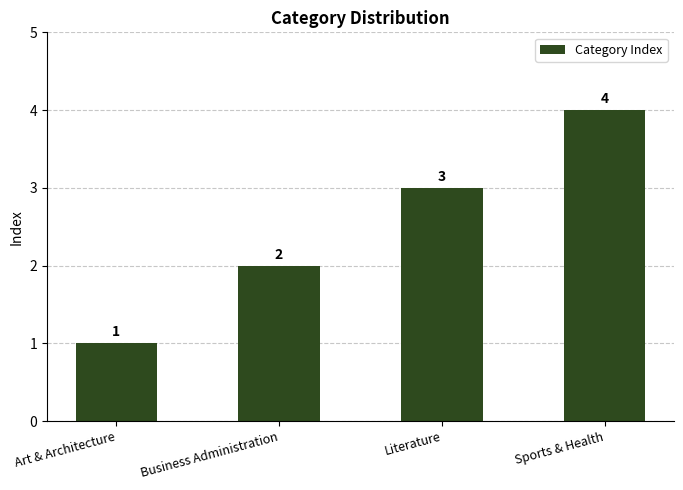

Reading left to right, transcribe all the data shown in this chart.

1	2	3	4